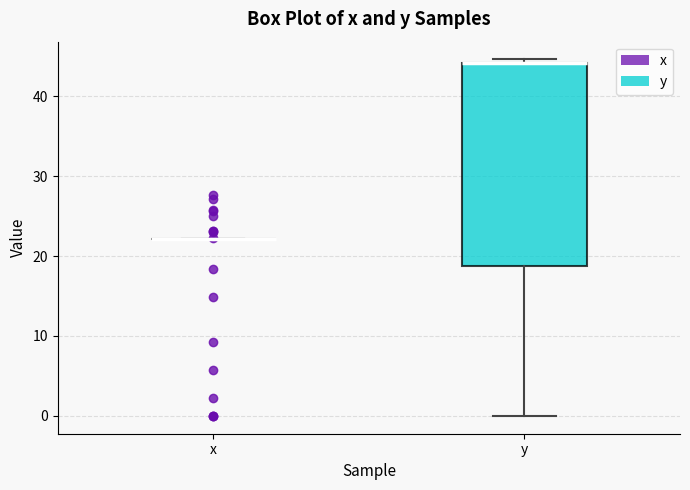

Reading left to right, read every box against the y-axis: the position of its median line, the range the box covers, and the ends of its whiskers. The values are not printed on the chart, so give them approximately, as read against the axis.

x: box collapsed to a line at 22, whiskers 22 to 22
y: median 44 (drawn on the box's upper edge), box 19 to 44, whiskers 0 to 45